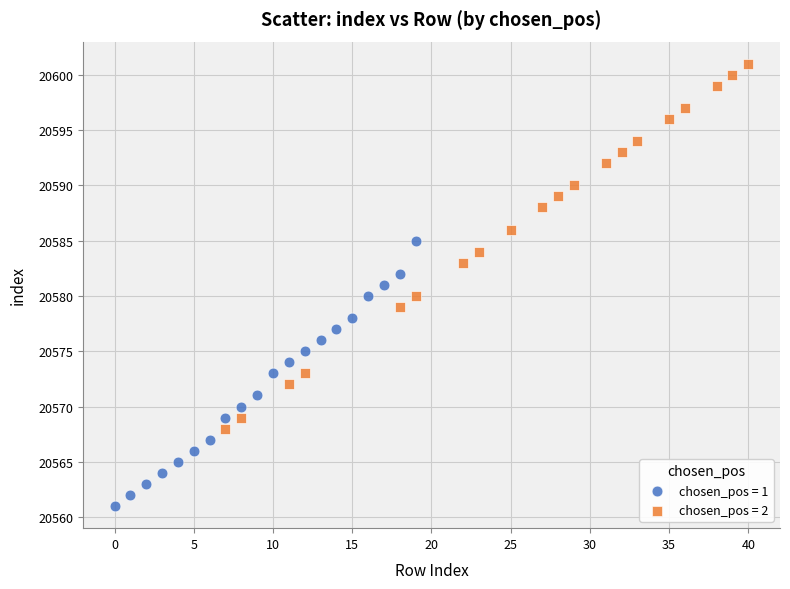

Which series reaches the maximum Y coordinate?

chosen_pos = 2